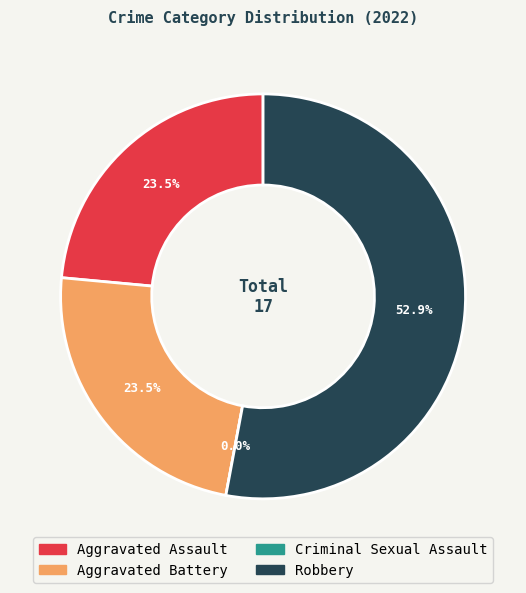

True or false: Aggravated Battery accounts for 24% of the total.

True